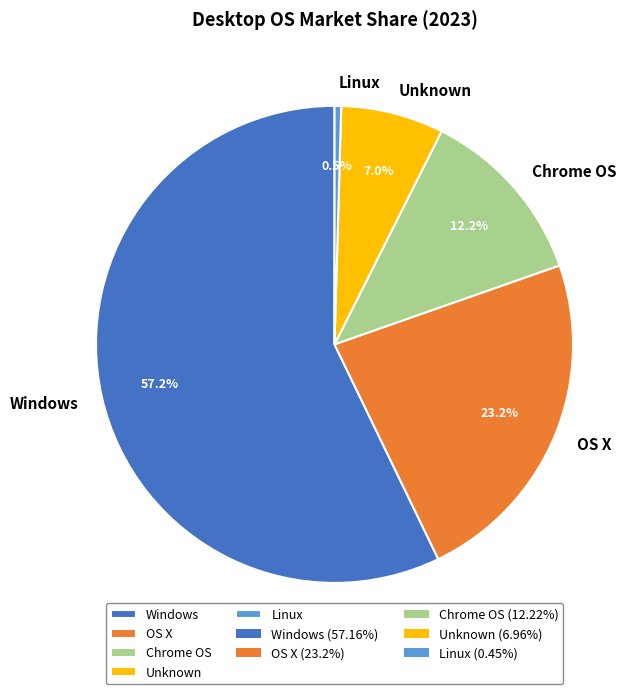

Is there any slice that represents more than half of the pie?

Yes